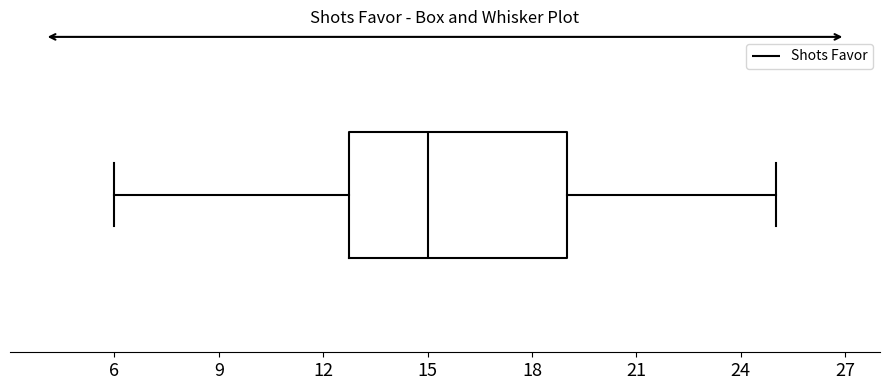

Where does the left whisker of the box end on the x-axis? The values are not printed on the chart, so give them approximately, as read against the axis.

6